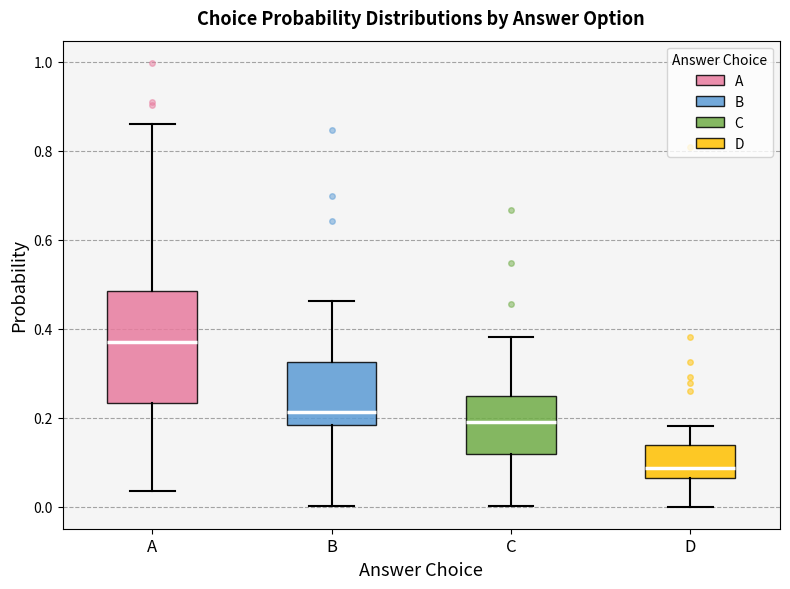

Where does the lower whisker of the box for B end on the y-axis? The values are not printed on the chart, so give them approximately, as read against the axis.

0.00